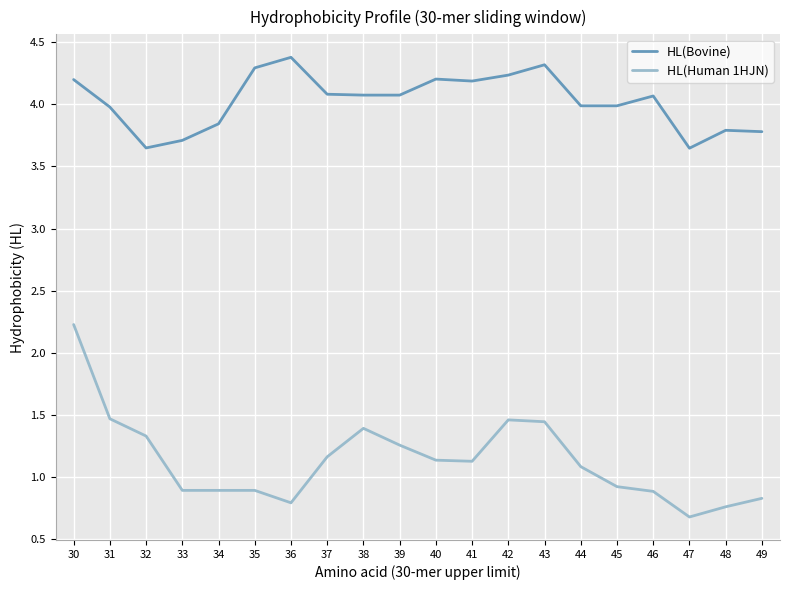

What is the difference between the maximum and minimum values in the HL(Bovine) series?

0.7